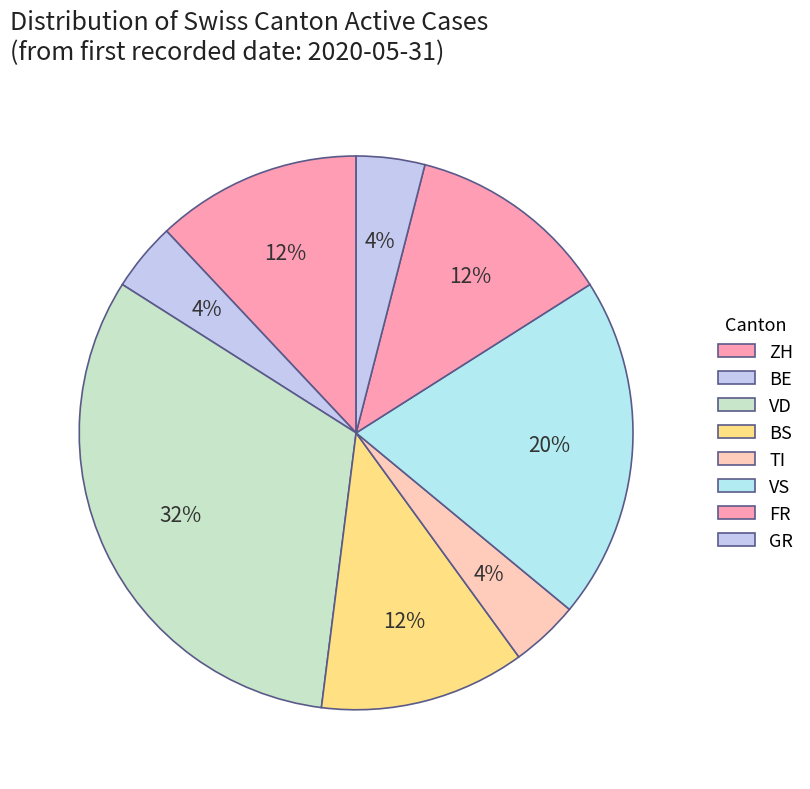

True or false: BE accounts for 8% of the total.

False